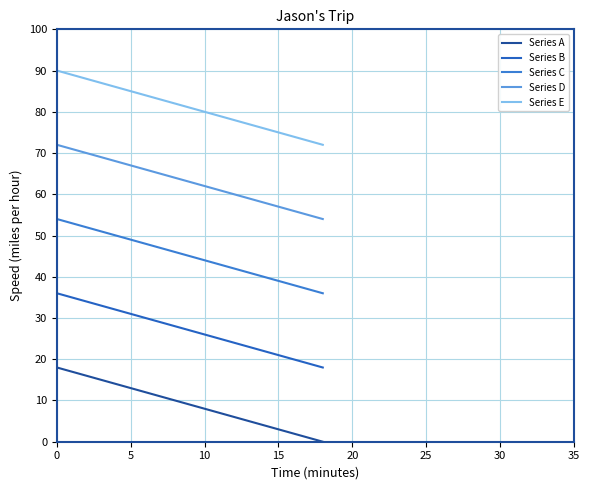

What is the difference between the second highest and second lowest values in the Series B series?

16